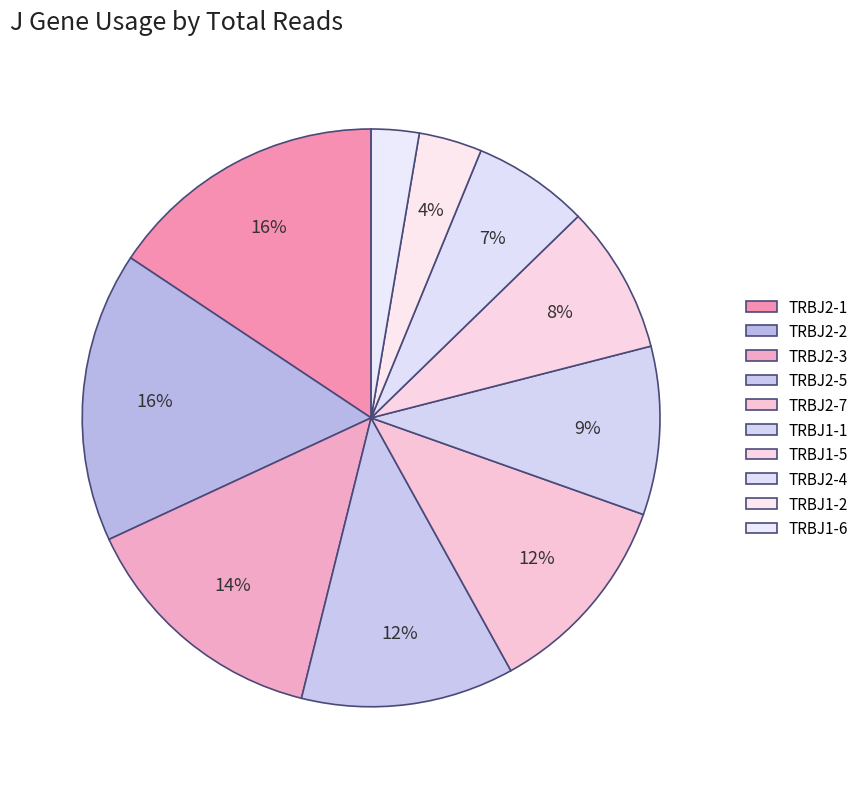

True or false: TRBJ2-7 accounts for 2% of the total.

False